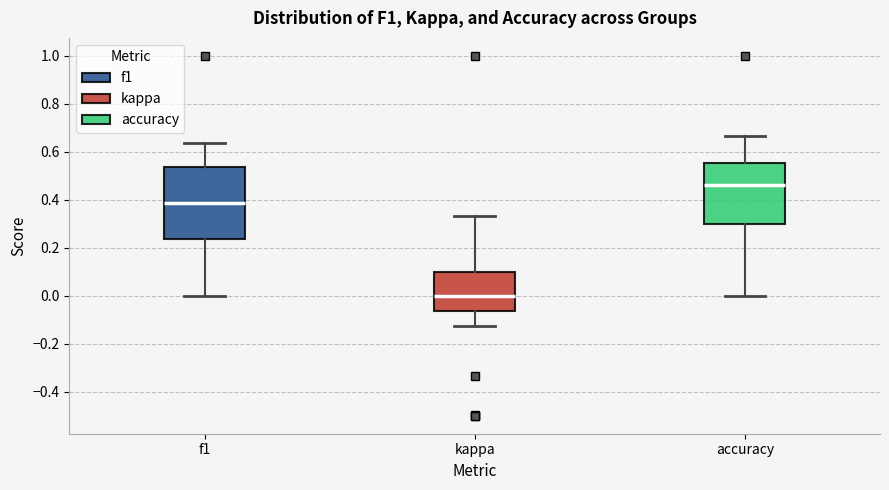

Where does the lower whisker of the box for f1 end on the y-axis? The values are not printed on the chart, so give them approximately, as read against the axis.

0.00